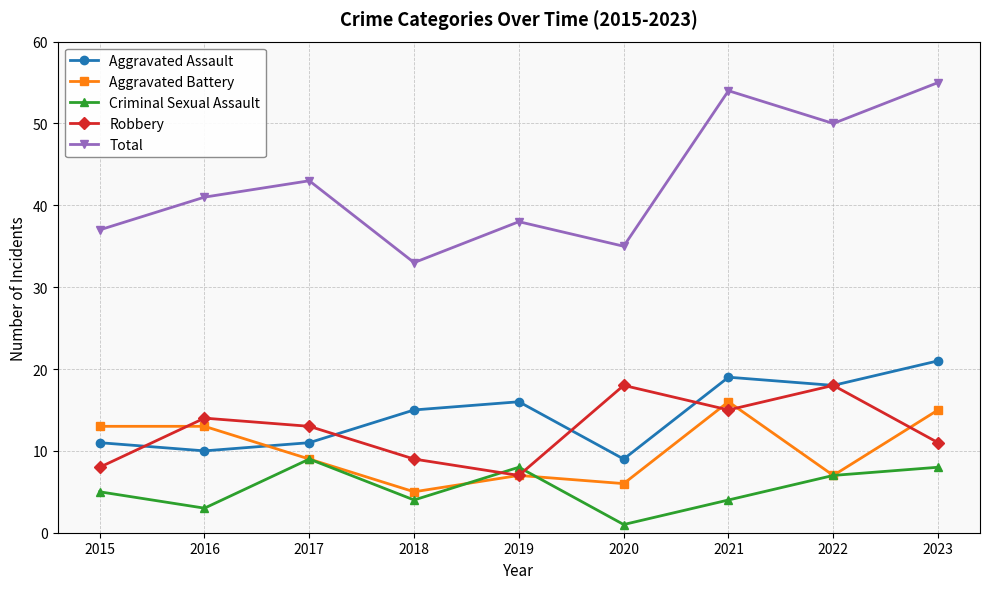

Rank the series by their maximum value, from lowest to highest.

Criminal Sexual Assault, Aggravated Battery, Robbery, Aggravated Assault, Total